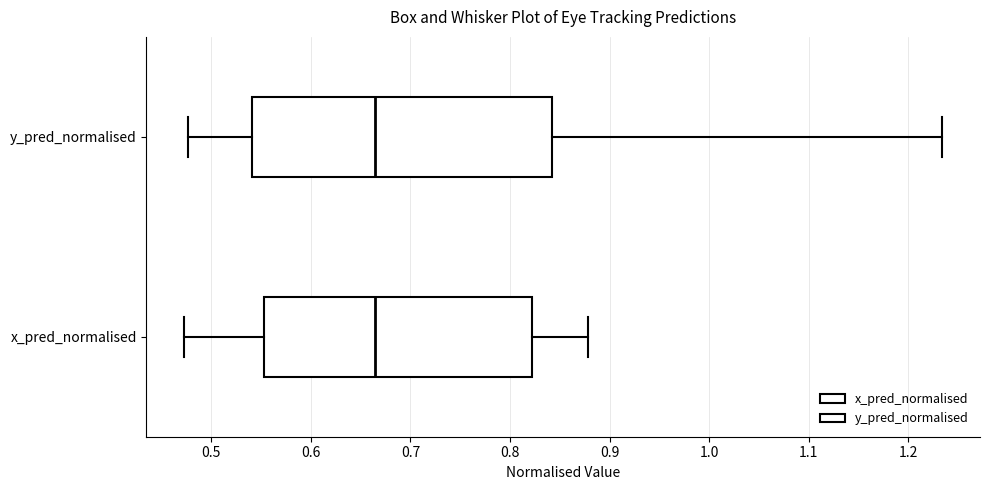

Reading bottom to top, read every box against the x-axis: the position of its median line, the range the box covers, and the ends of its whiskers. The values are not printed on the chart, so give them approximately, as read against the axis.

x_pred_normalised: median 0.66, box 0.55 to 0.82, whiskers 0.47 to 0.88
y_pred_normalised: median 0.66, box 0.54 to 0.84, whiskers 0.48 to 1.23